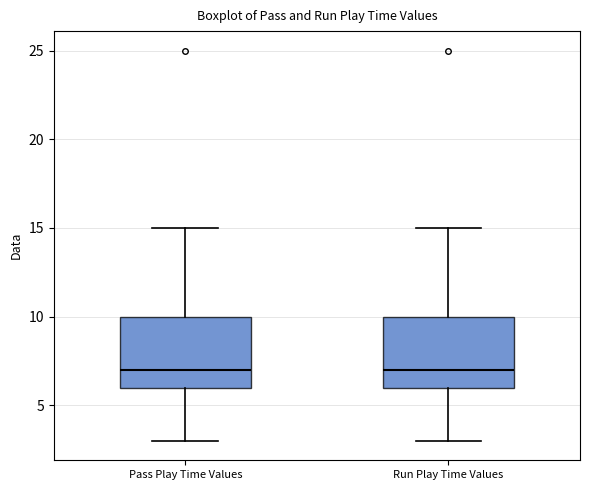

Reading left to right, read every box against the y-axis: the position of its median line, the range the box covers, and the ends of its whiskers. The values are not printed on the chart, so give them approximately, as read against the axis.

Pass Play Time Values: median 7, box 6 to 10, whiskers 3 to 15
Run Play Time Values: median 7, box 6 to 10, whiskers 3 to 15